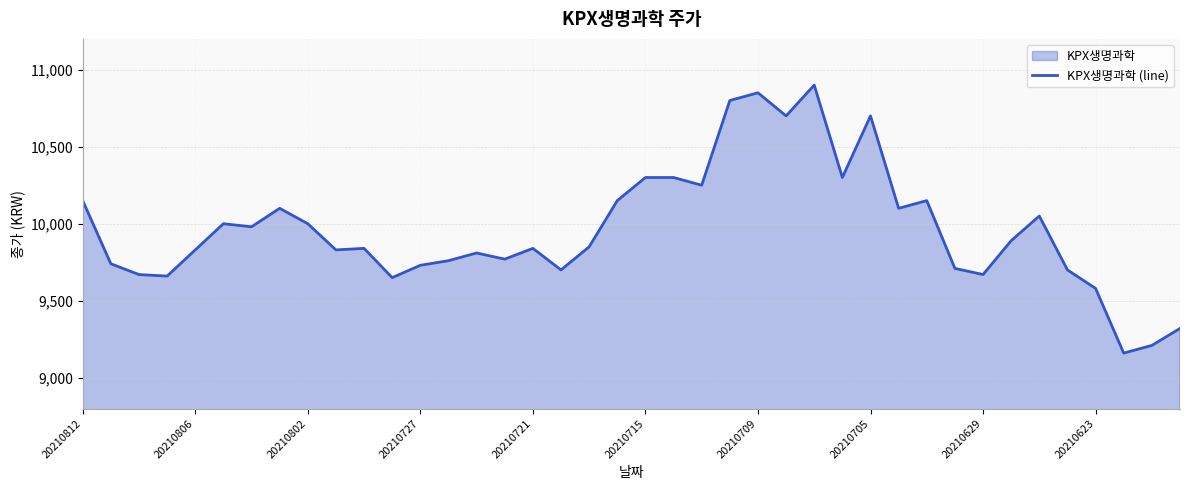

What is the difference between the maximum and minimum values?

1740